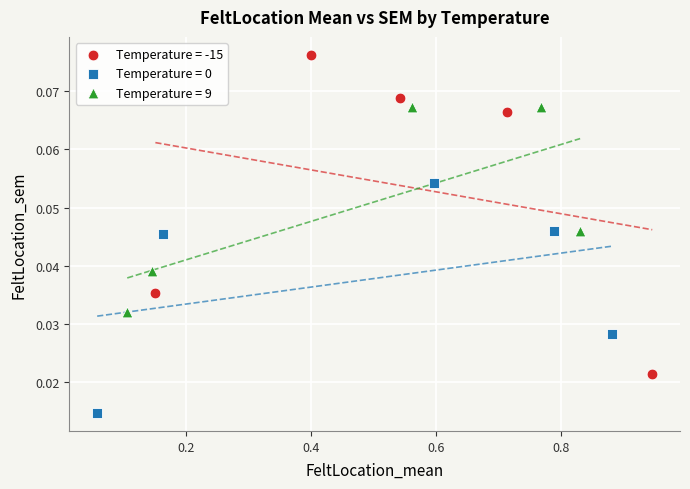

Which series has the widest spread of Y values?

Temperature = -15